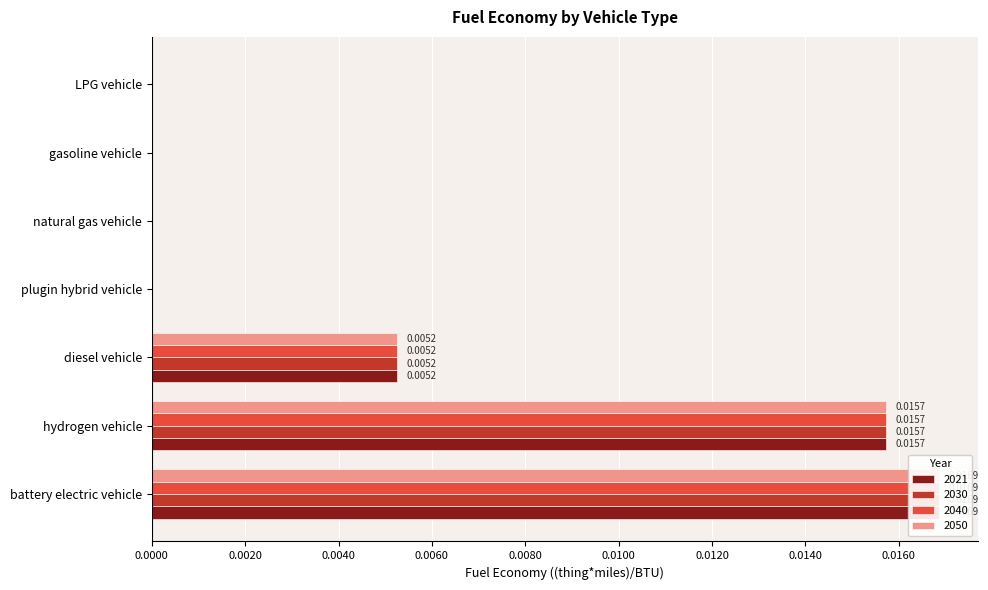

Count the 2040 values in the range 0 to 1.

7